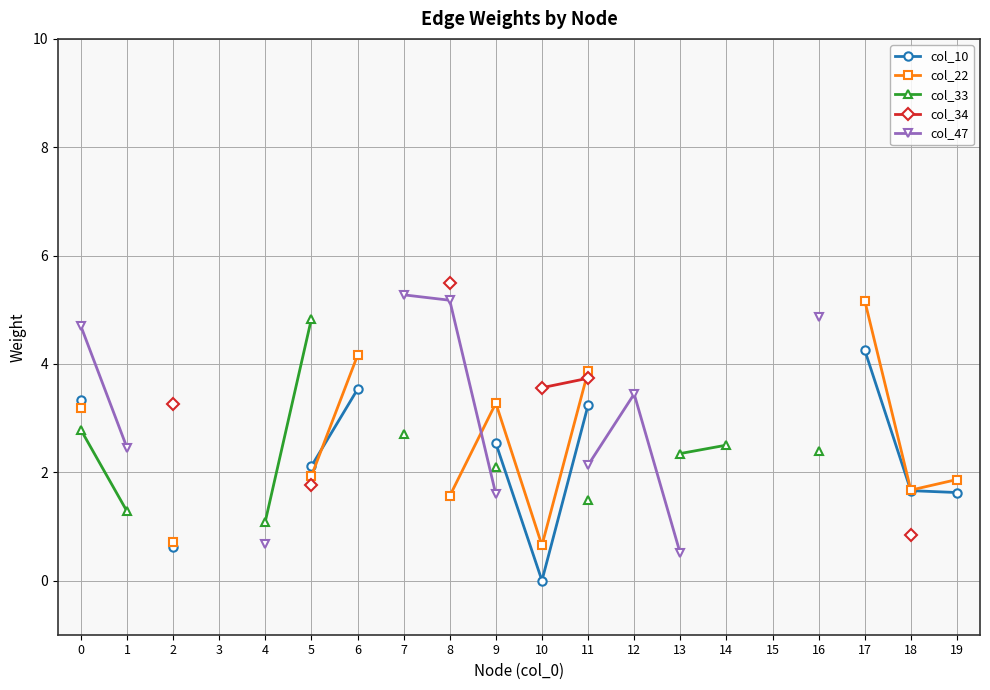

What are all the series names shown in the legend?

col_10, col_22, col_33, col_34, col_47